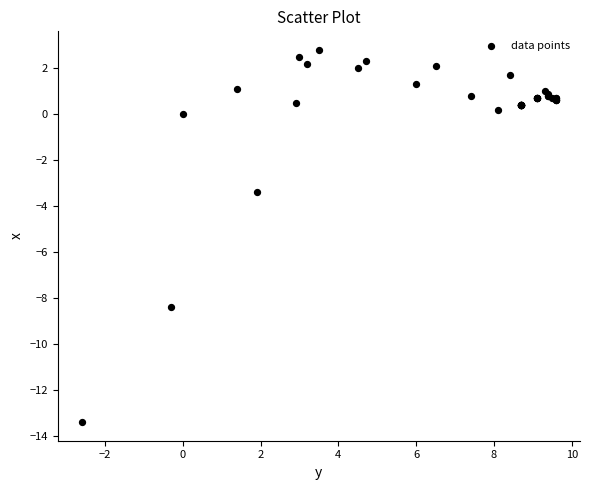

What Y value in the scatter plot is closest to -5?

-3.4